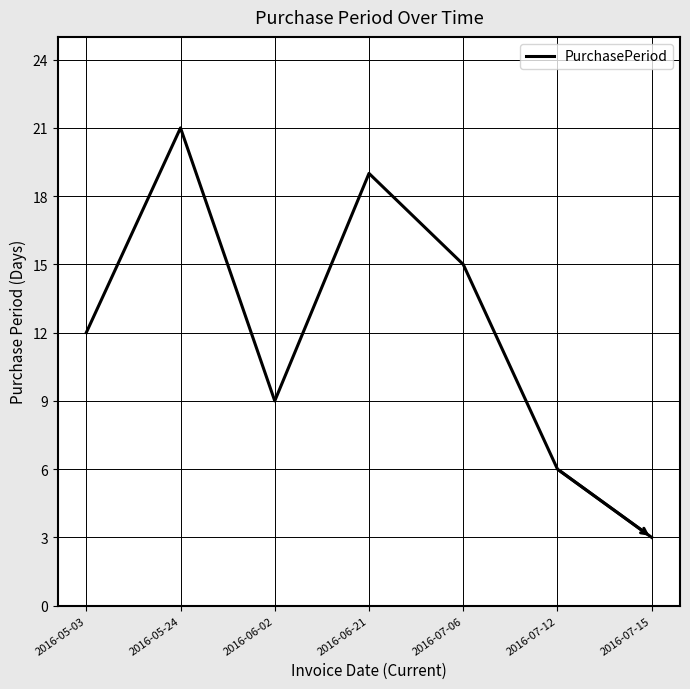

Where is the data nearest to the value 12?

2016-05-03